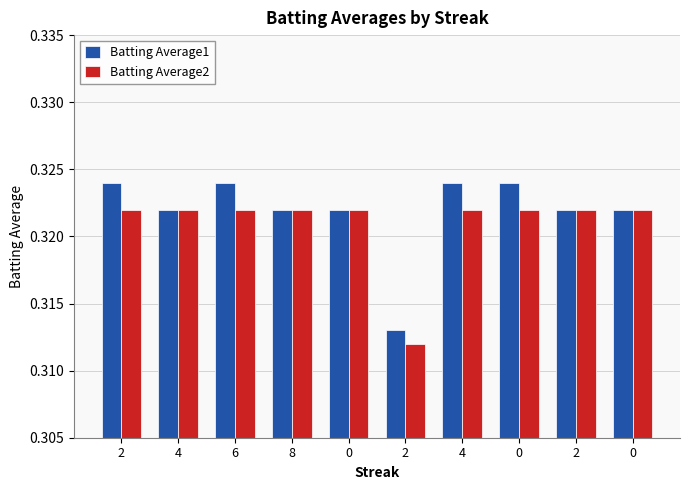

Between 2 and 2, which is larger?

2